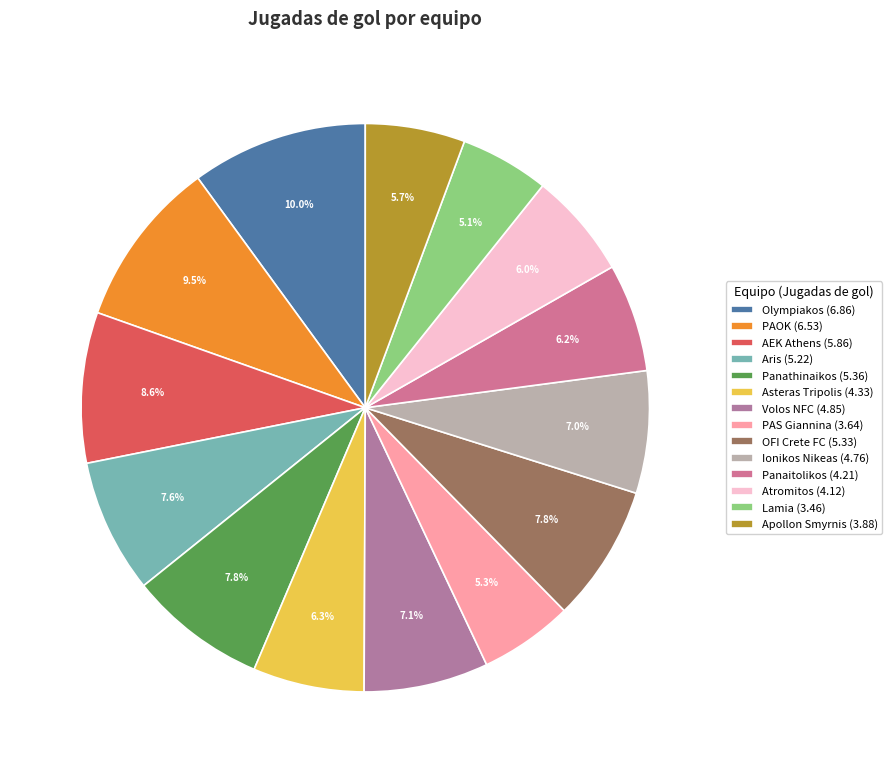

What is the ratio of the value at Volos NFC to the value at Panaitolikos?

1.2